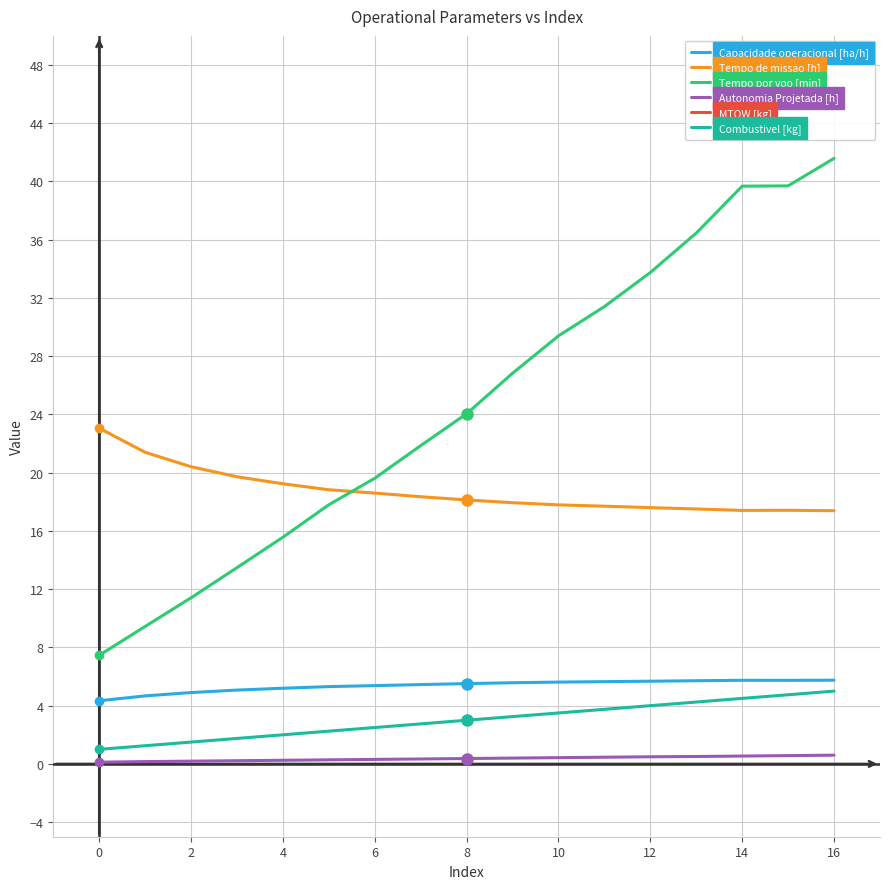

True or false: Tempo de missao [h] has a value of 32.3 at 0.

False